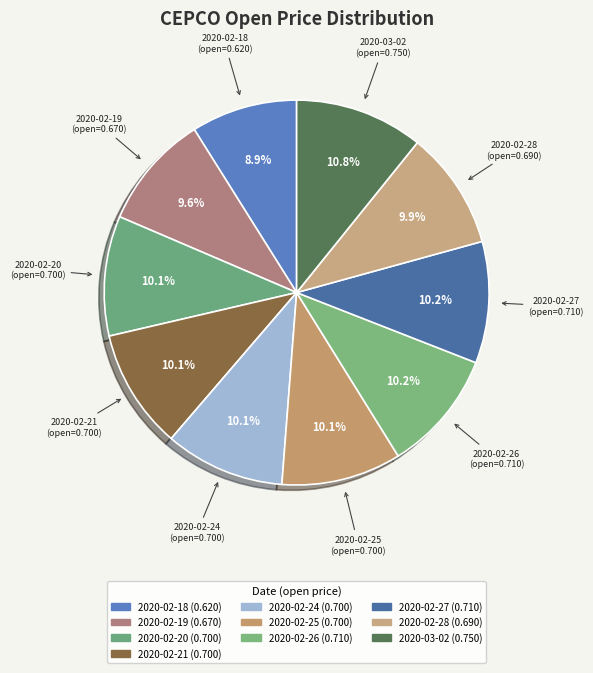

Is there any slice that represents more than half of the pie?

No